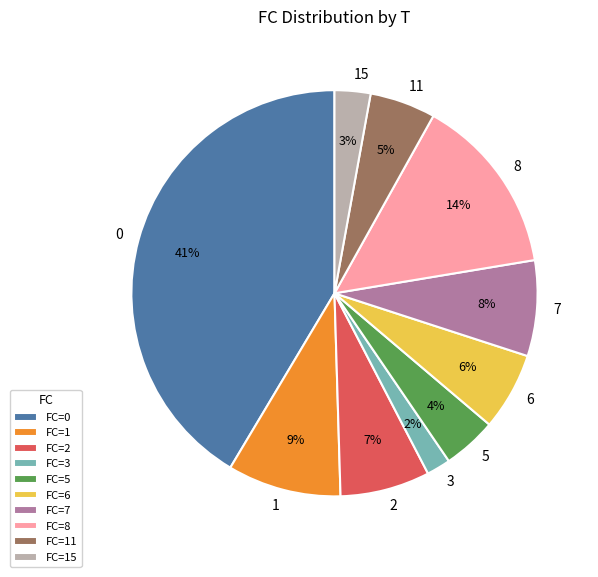

Combined, do 7 and 1 account for over 50%?

No